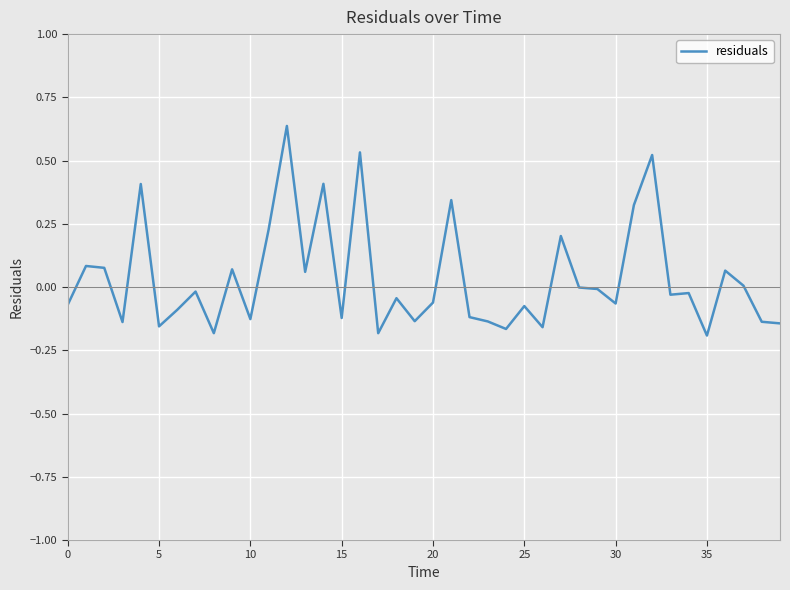

What is the difference between the maximum and minimum values?

0.8